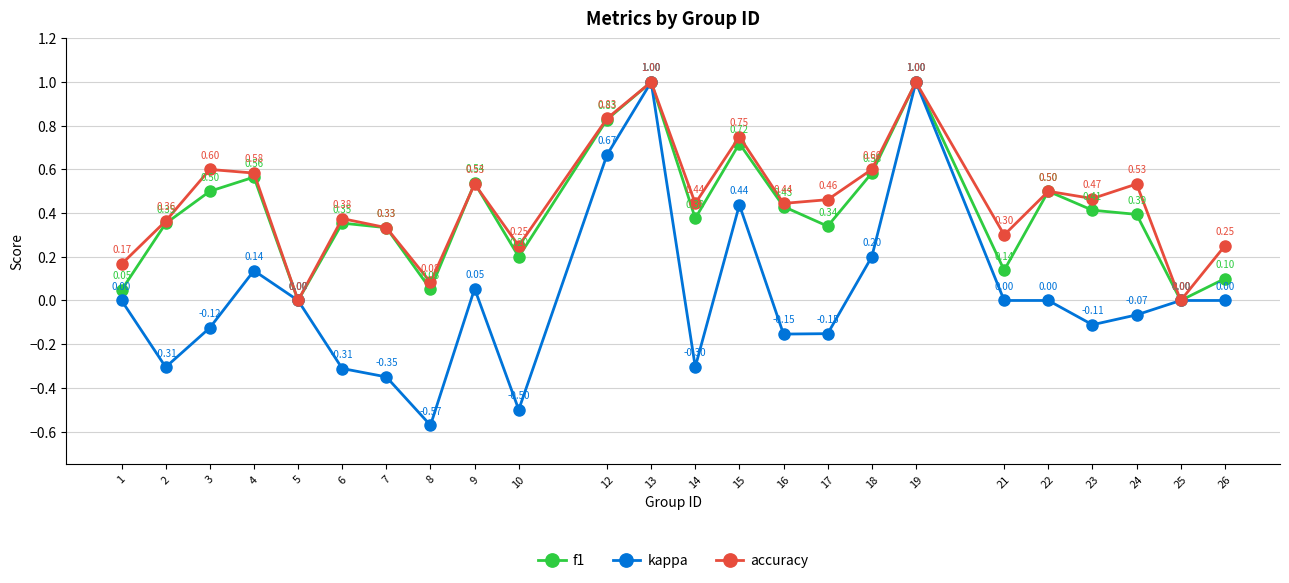

What are all the series names shown in the legend?

f1, kappa, accuracy